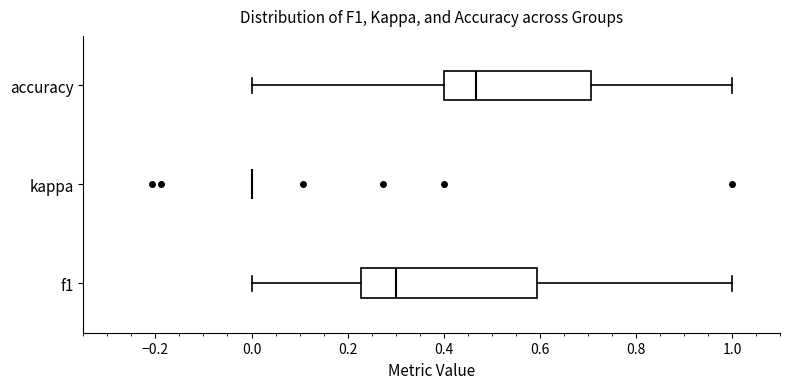

Reading bottom to top, read every box against the x-axis: the position of its median line, the range the box covers, and the ends of its whiskers. The values are not printed on the chart, so give them approximately, as read against the axis.

f1: median 0.30, box 0.22 to 0.60, whiskers 0.00 to 1.00
kappa: box collapsed to a line at 0.00, whiskers 0.00 to 0.00
accuracy: median 0.46, box 0.40 to 0.70, whiskers 0.00 to 1.00